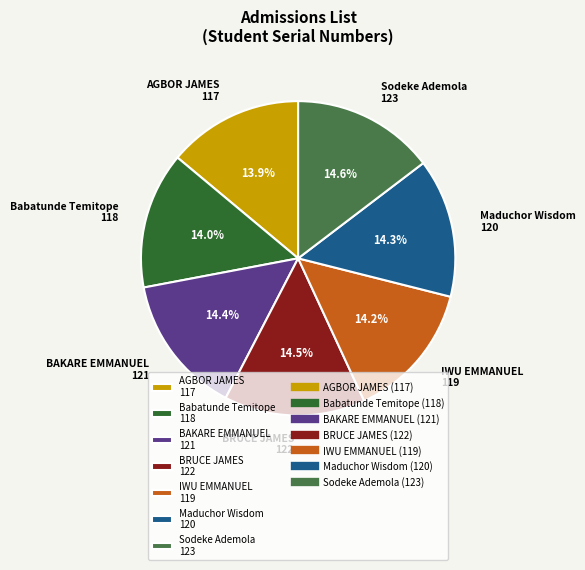

Is there any slice that represents more than half of the pie?

No